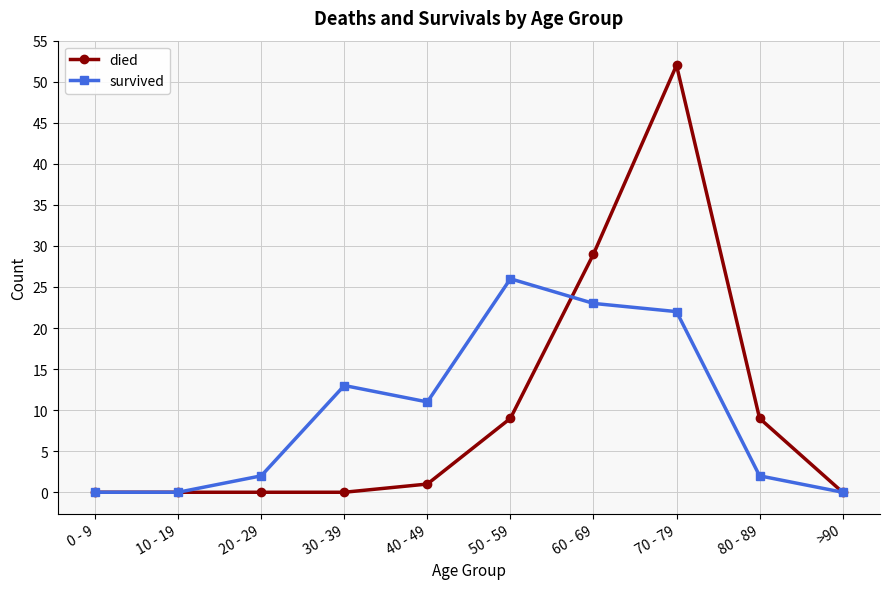

At which label is survived closest to 13?

30 - 39